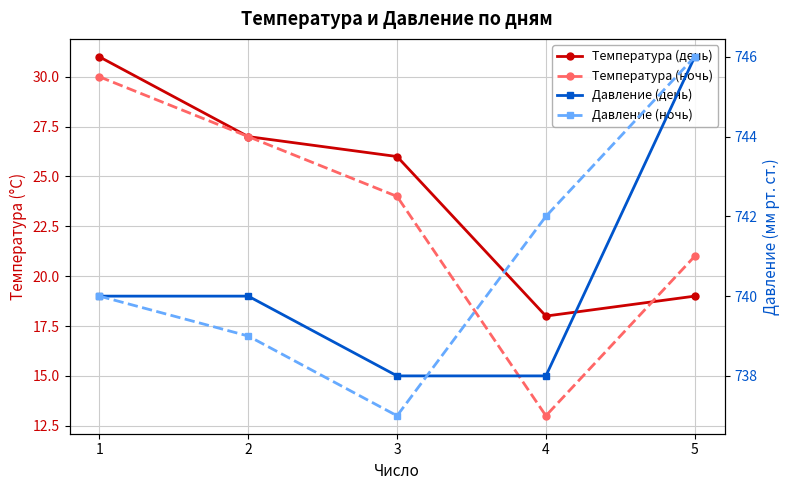

Which series has the largest total across all categories?

Давление (ночь)